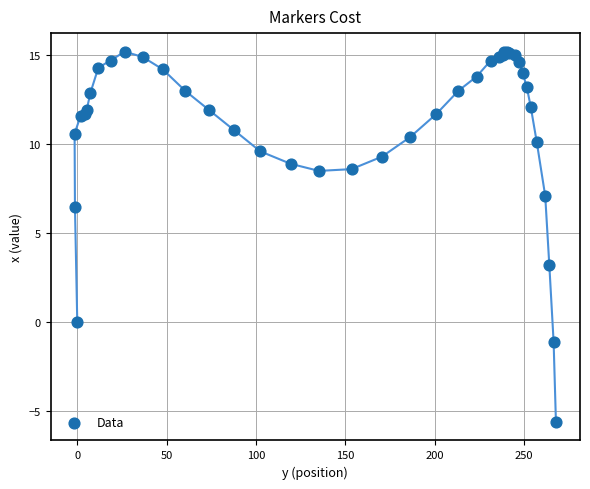

What Y value in the scatter plot is closest to 4?

3.2